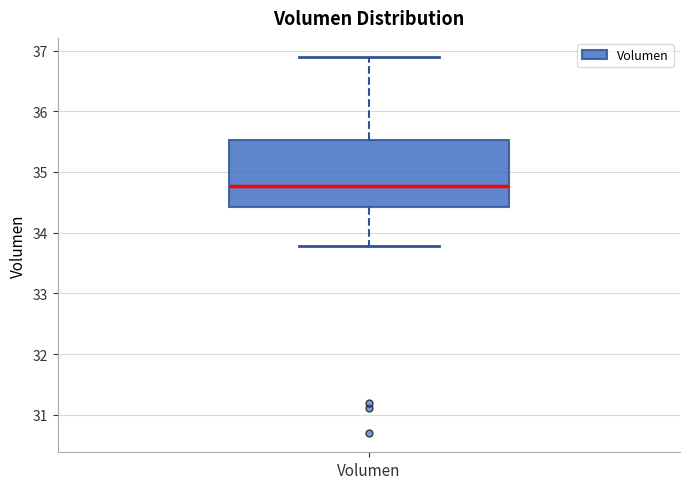

Transcribe this box plot: give where the median line is, the range the box spans, and where the two whiskers end, as read against the y-axis. The values are not printed on the chart, so give them approximately, as read against the axis.

median 34.8, box 34.4 to 35.5, whiskers 33.8 to 36.9